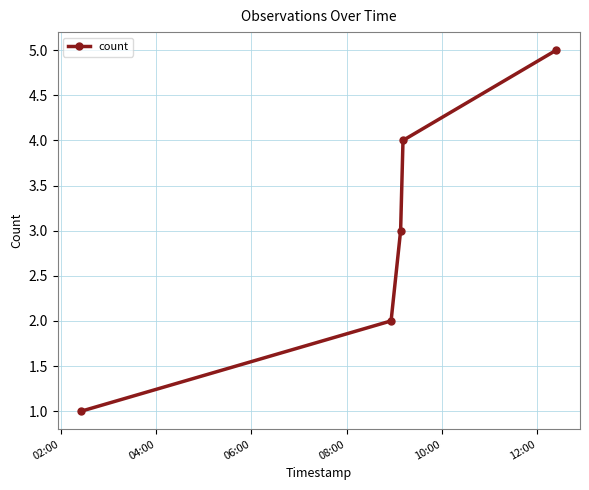

What is the greatest value displayed?

5